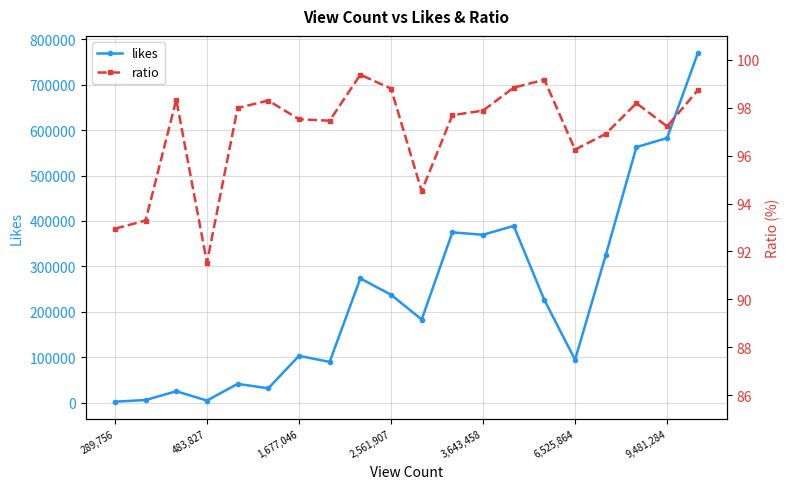

The value of ratio at 14 is 99.2. True or false?

True